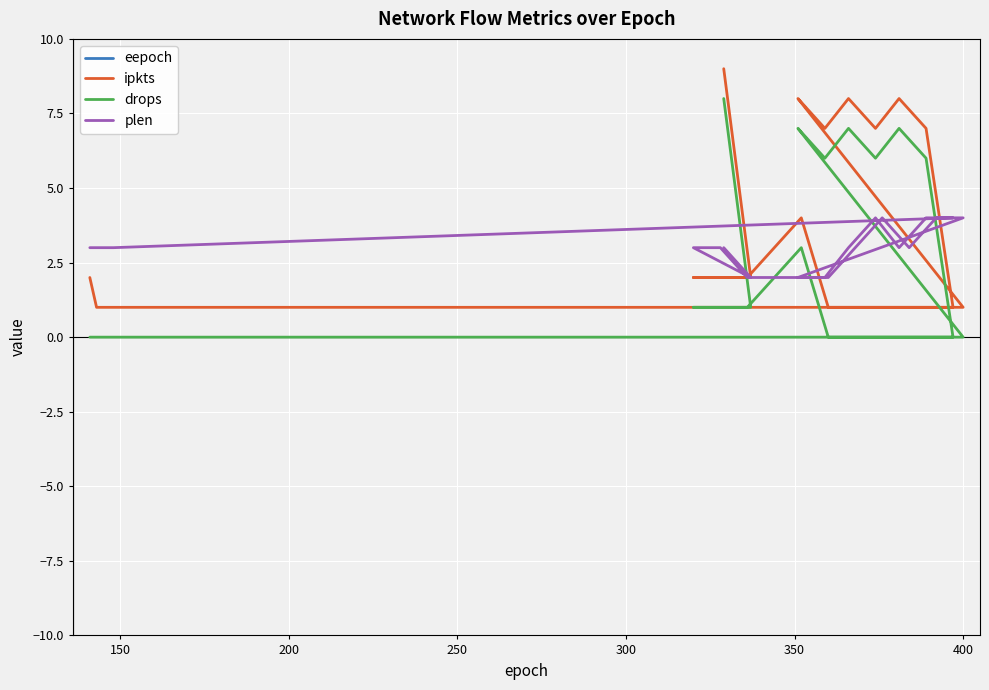

True or false: ipkts and drops intersect in this chart.

False